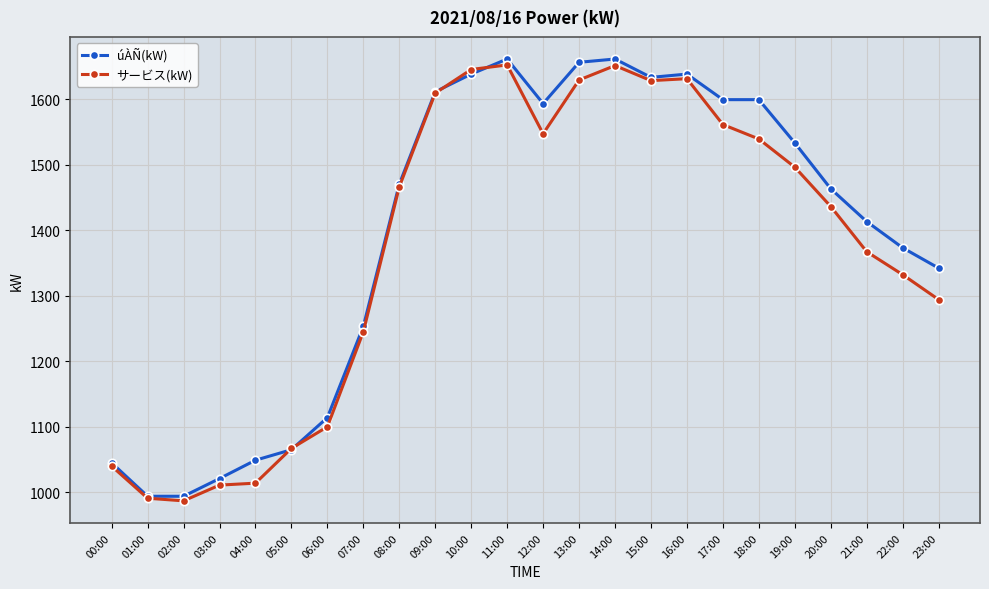

Is the value of úÀÑ(kW) at 08:00 greater than the value of サービス(kW) at 22:00?

Yes